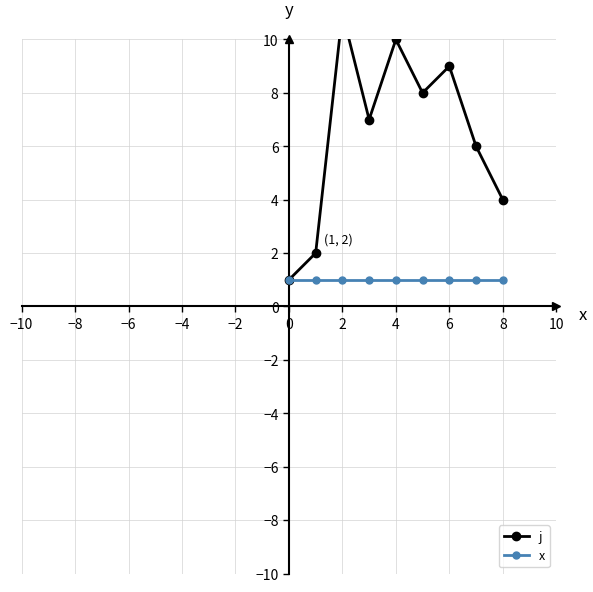

True or false: x and j intersect in this chart.

False